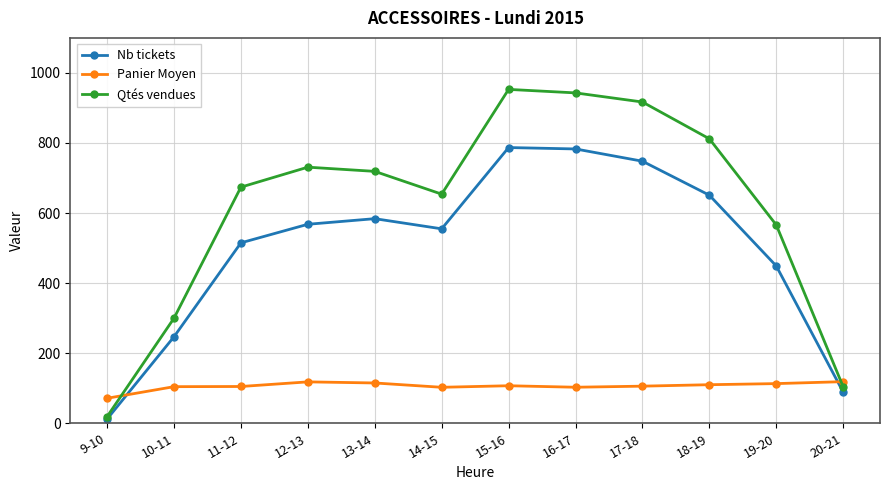

True or false: Panier Moyen and Nb tickets intersect in this chart.

True